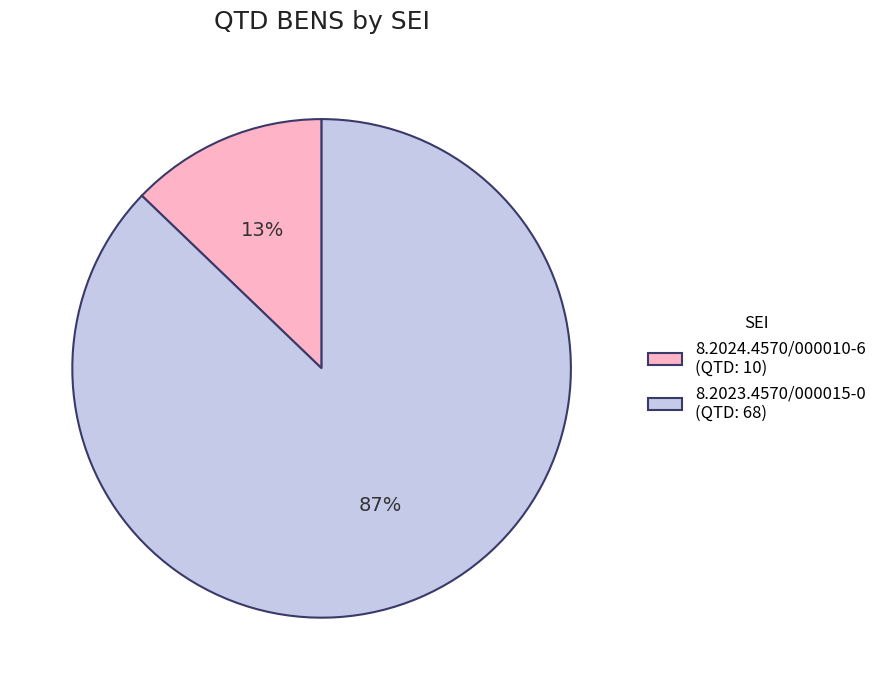

Is 8.2023.4570/000015-0 the majority of the pie?

Yes